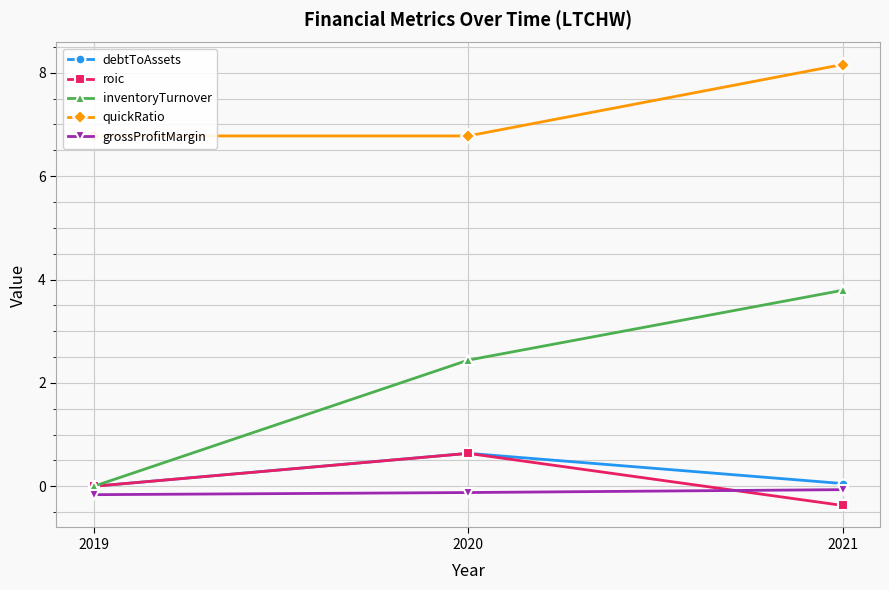

Which series changed the most between 2020 and 2021?

quickRatio